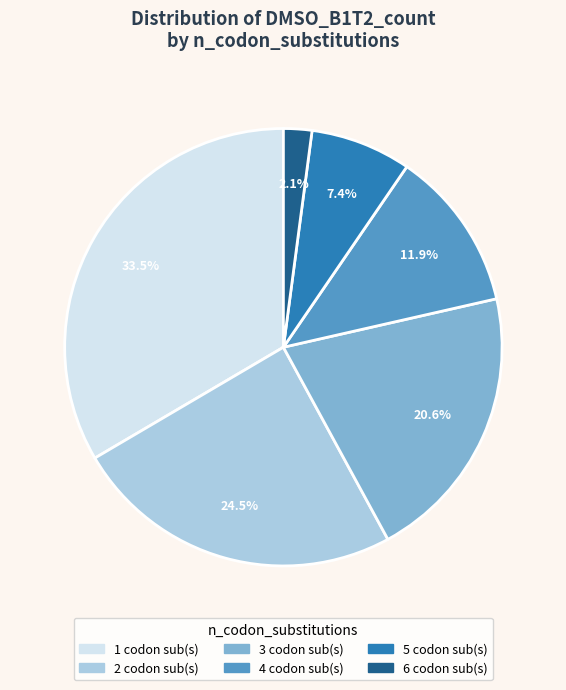

What portion of the pie excludes 3?

79.4%